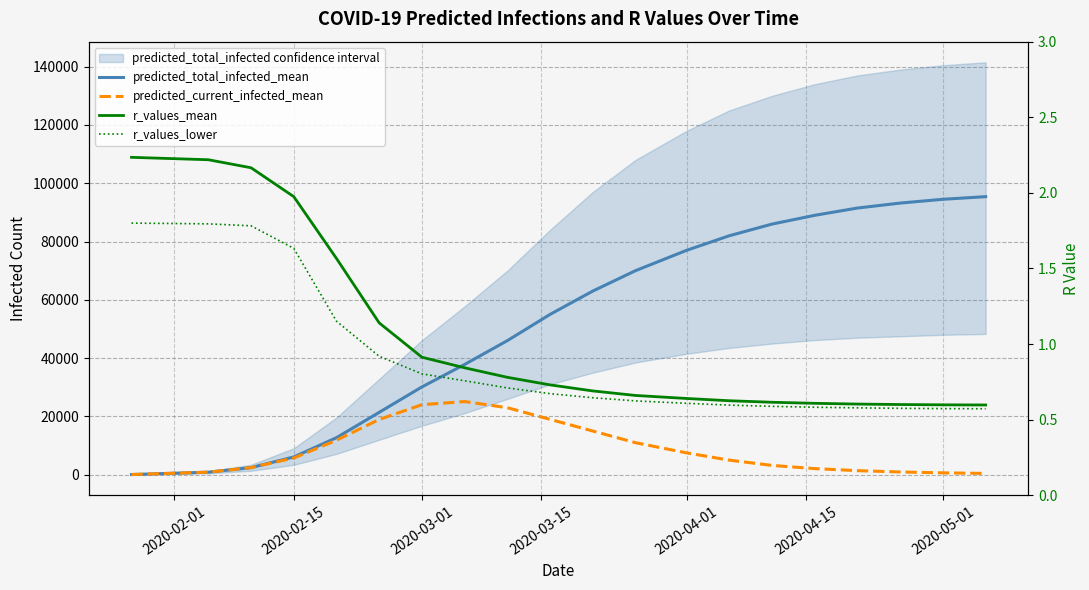

Which series has the widest spread of values?

predicted_total_infected_mean